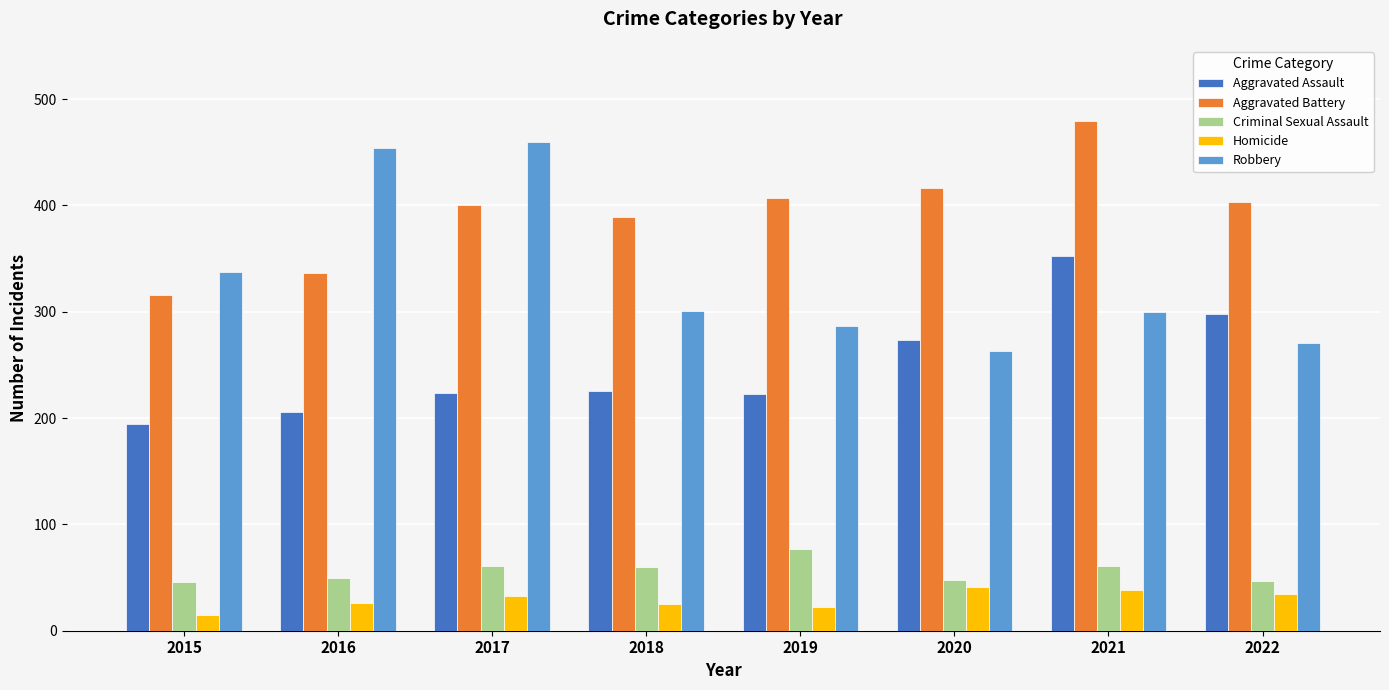

True or false: Aggravated Battery has a value of 527 at 2015.

False